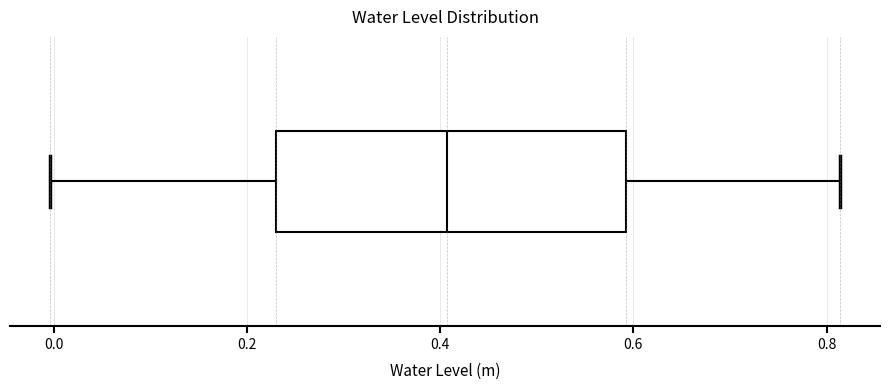

Transcribe this box plot: give where the median line is, the range the box spans, and where the two whiskers end, as read against the x-axis. The values are not printed on the chart, so give them approximately, as read against the axis.

median 0.40, box 0.22 to 0.60, whiskers 0.00 to 0.82